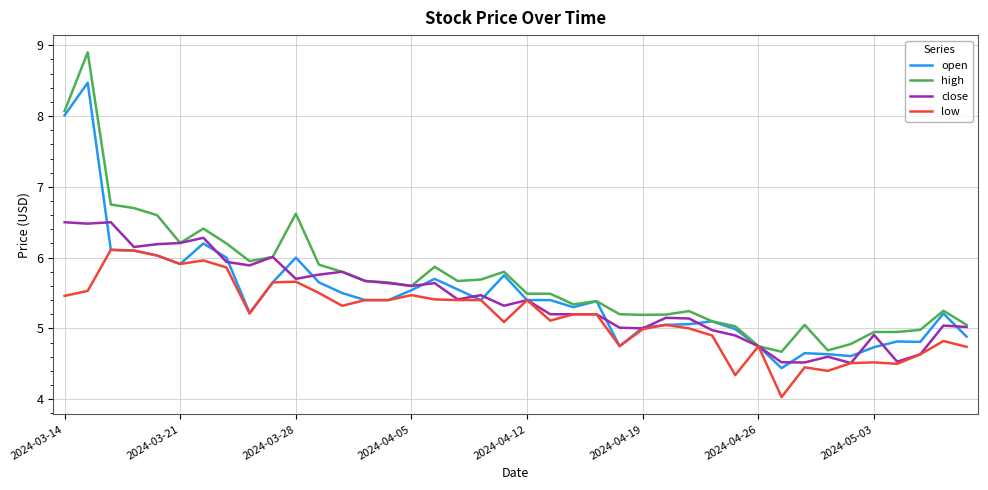

What is the minimum value for high?

4.7